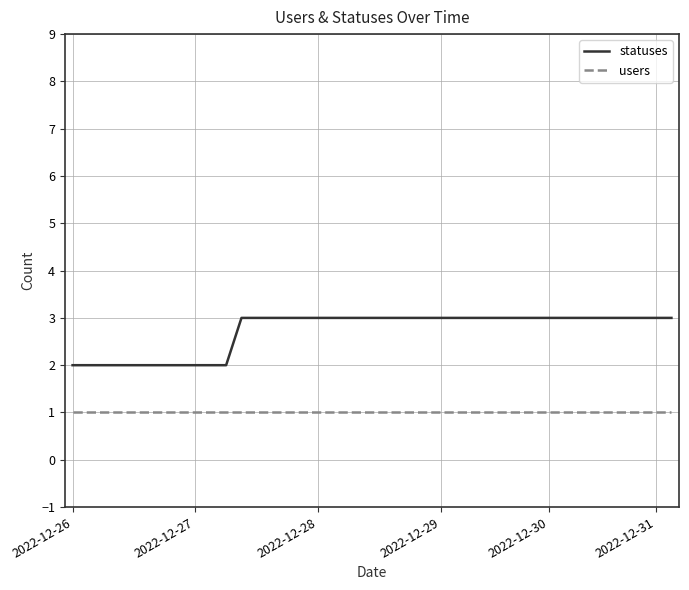

Which series has the largest total across all categories?

statuses